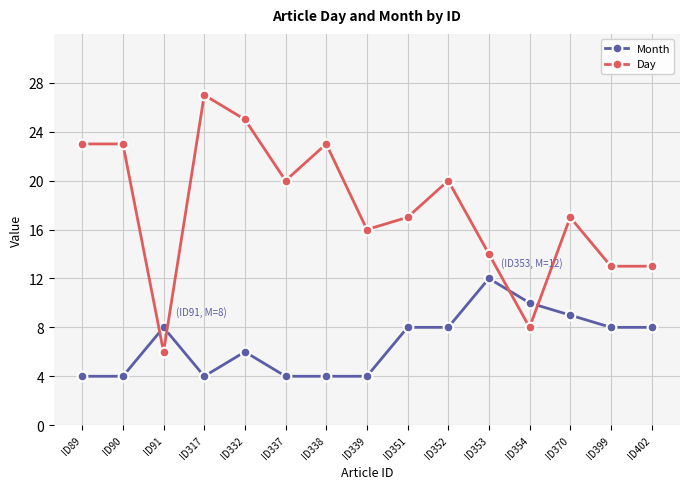

What is the total value across all series at ID337?

24